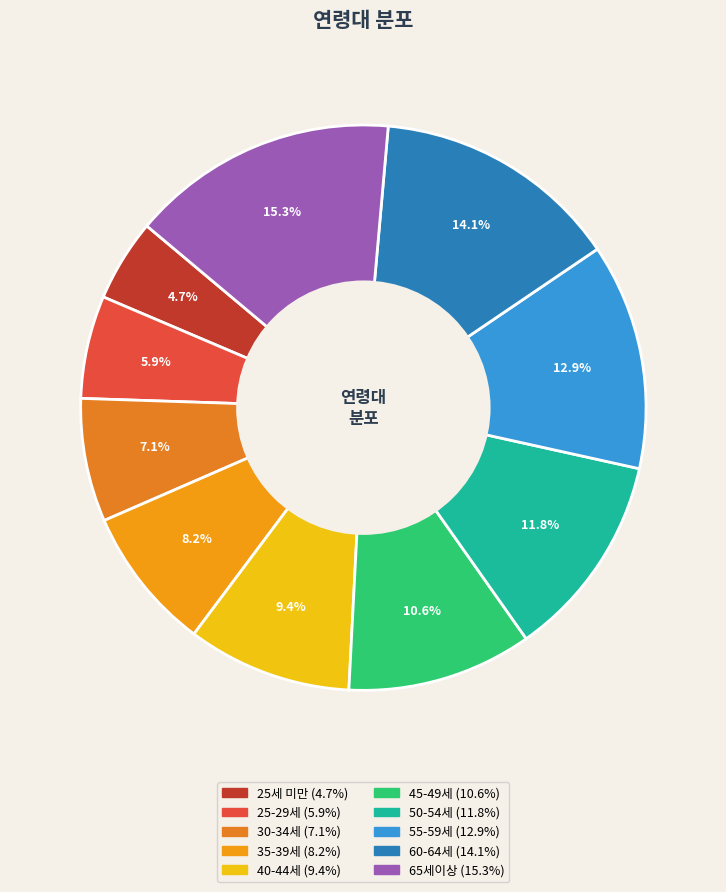

To the nearest percent, what is the combined percentage of 35-39세 and 40-44세?

18%